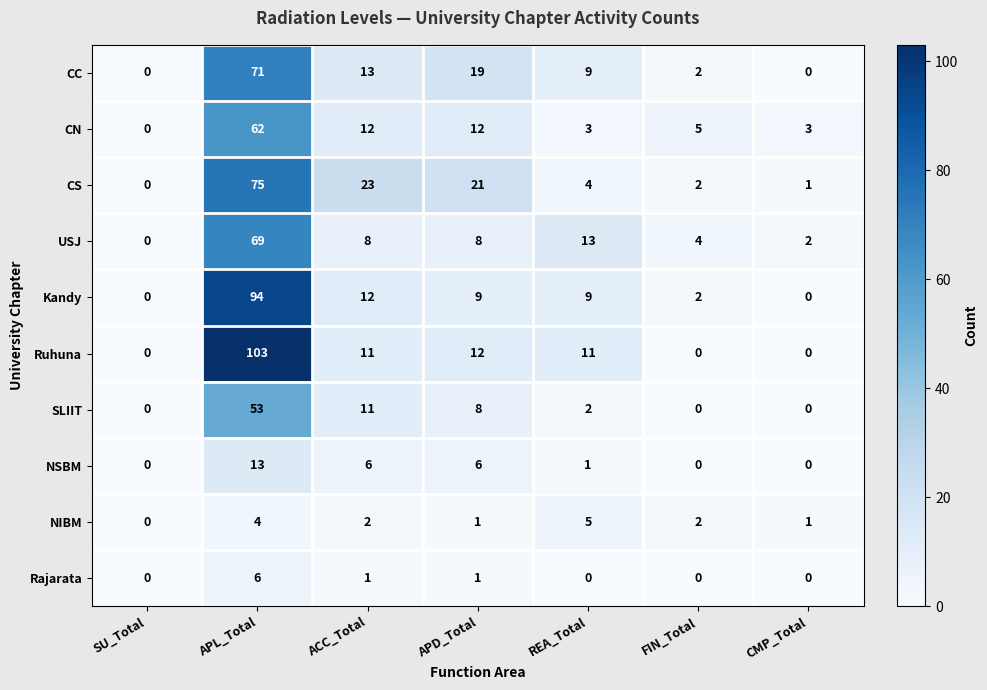

Read the CS value at APL_Total.

75